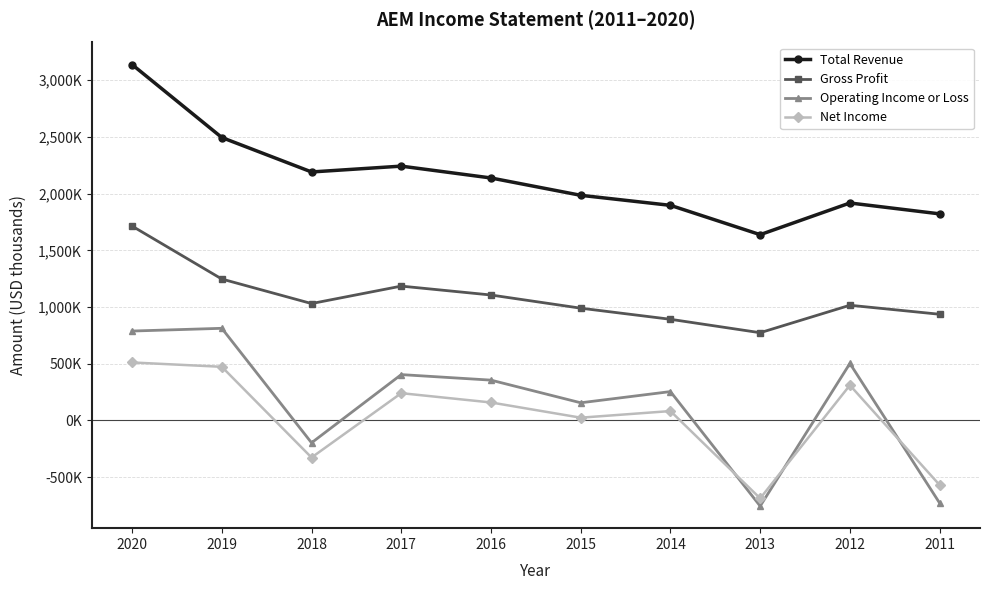

What are all the series names shown in the legend?

Total Revenue, Gross Profit, Operating Income or Loss, Net Income